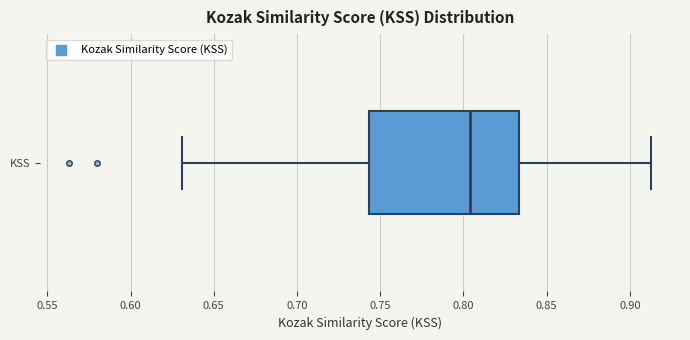

Where does the left whisker of the box for KSS end on the x-axis? The values are not printed on the chart, so give them approximately, as read against the axis.

0.630